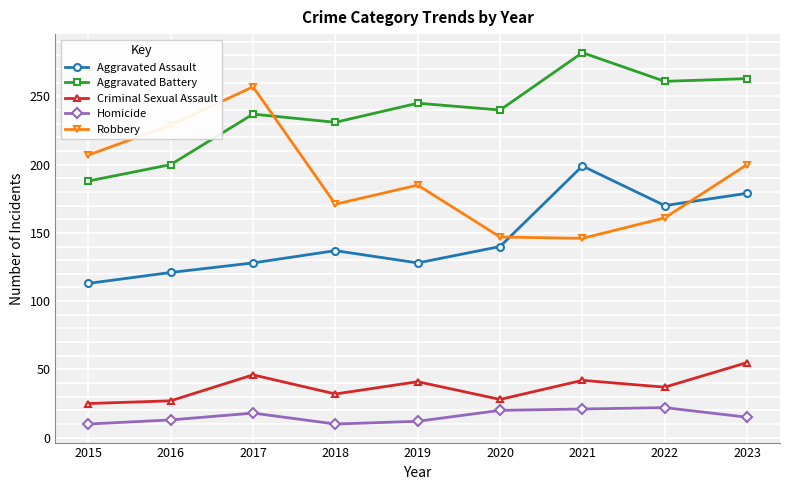

True or false: Criminal Sexual Assault and Robbery intersect in this chart.

False